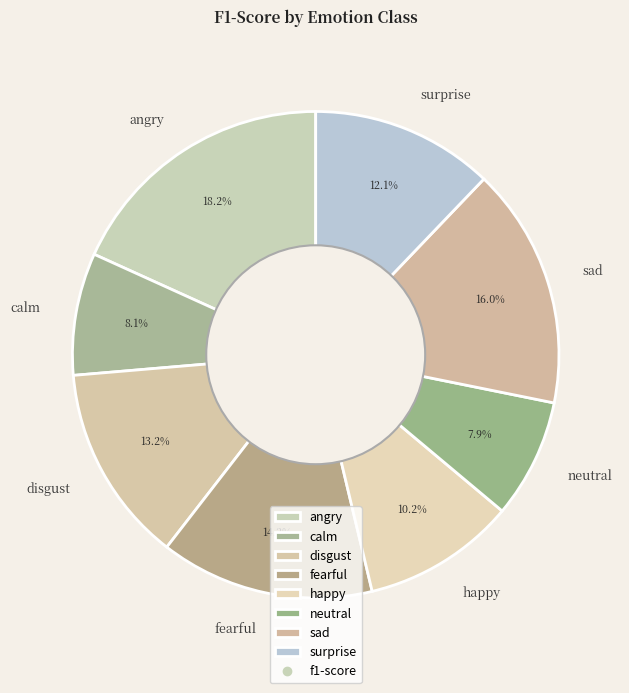

To the nearest percent, what is the difference between the largest and smallest slice percentages?

10%